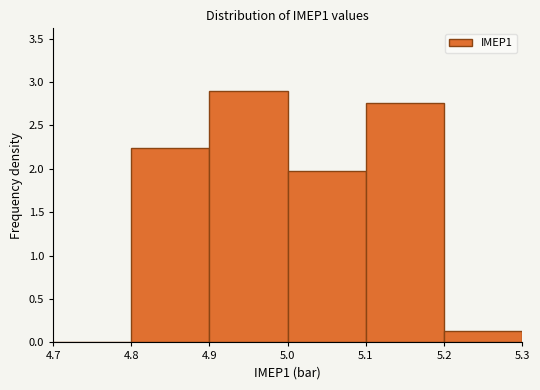

What is the height of the bar covering 5.2 to 5.3 on the x-axis? The values are not printed on the chart, so give them approximately, as read against the axis.

0.15